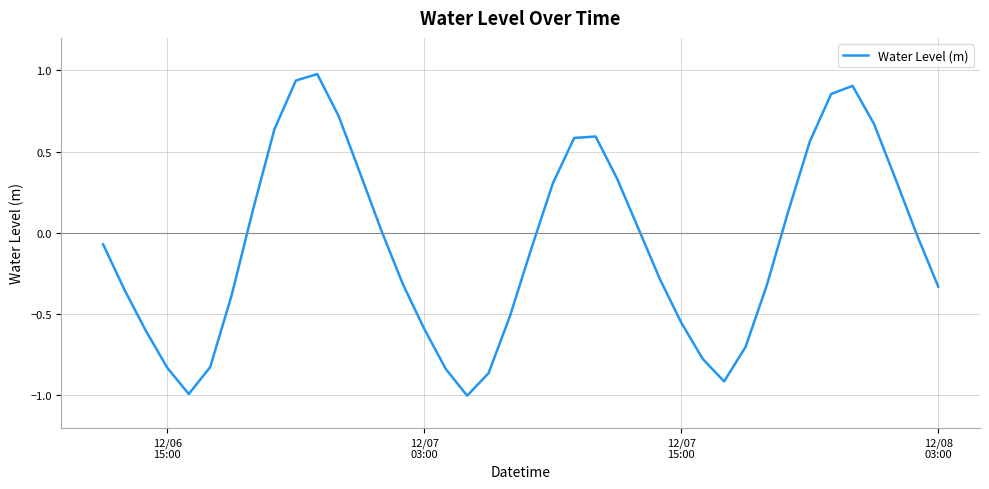

What is the maximum value shown in the chart?

1.0